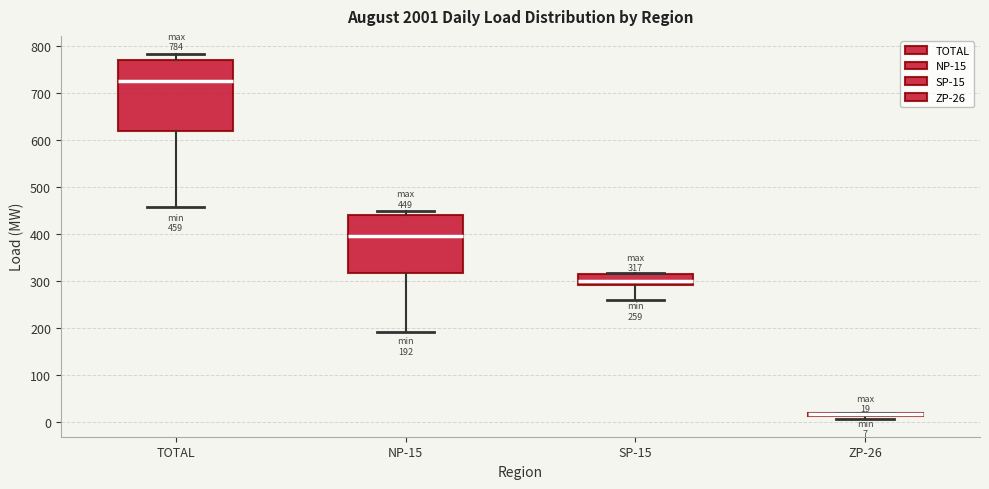

Comparing the boxes themselves (not the whiskers), which one is the tallest?

TOTAL